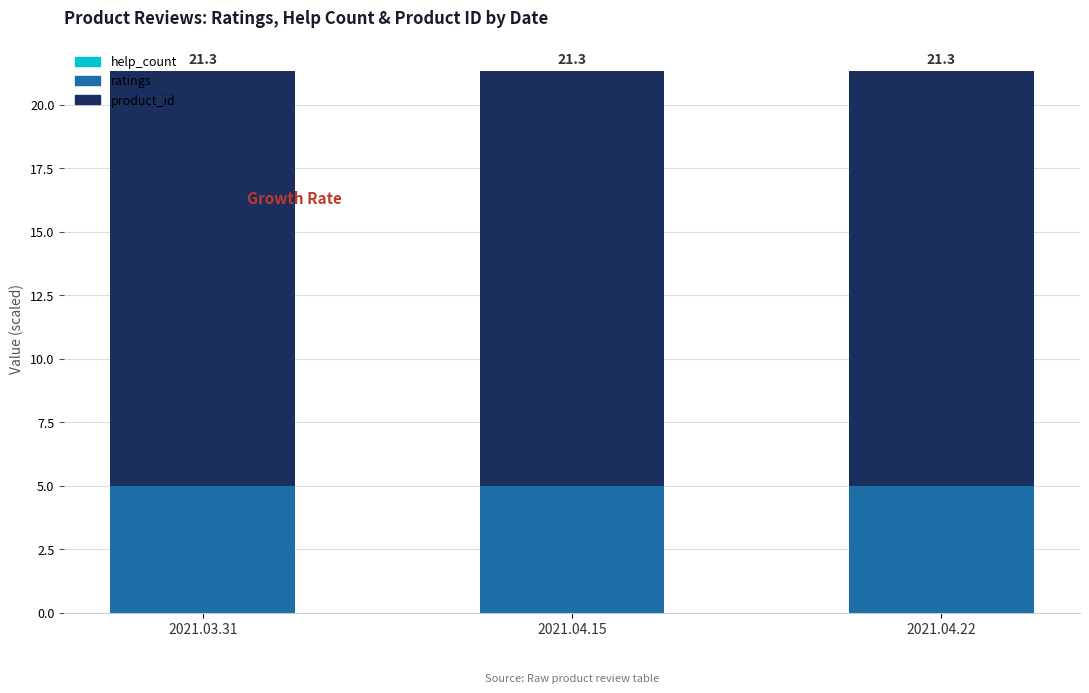

At which label does ratings reach its peak?

2021.03.31